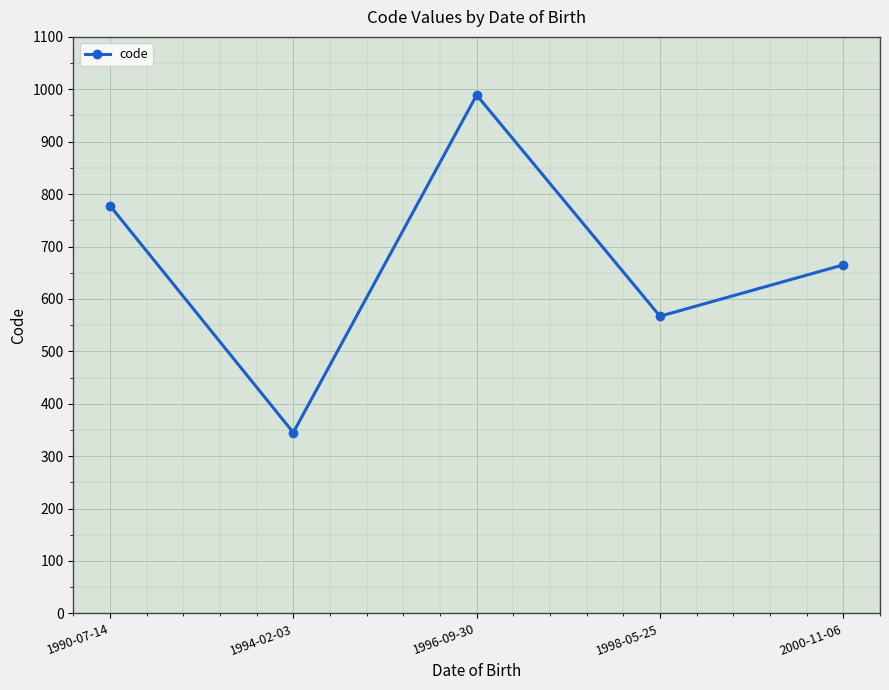

Which category has the highest value across all series?

1996-09-30